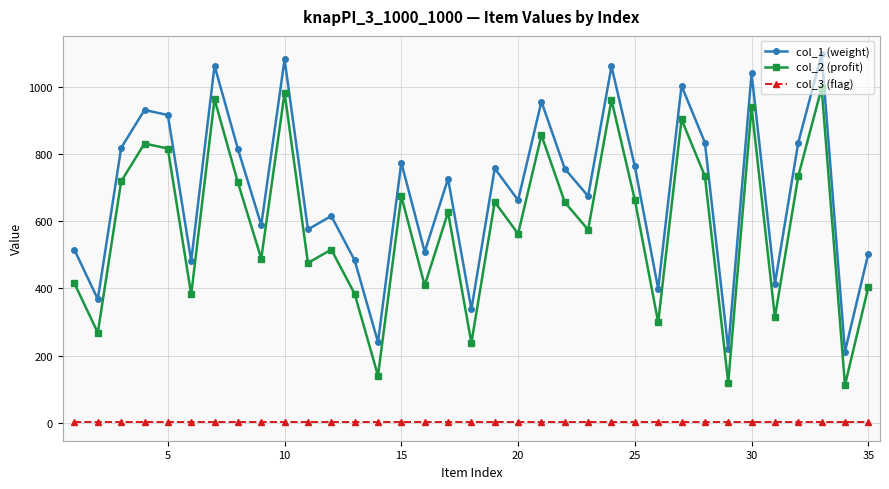

True or false: col_2 (profit) has more than 0 interior local peaks.

True